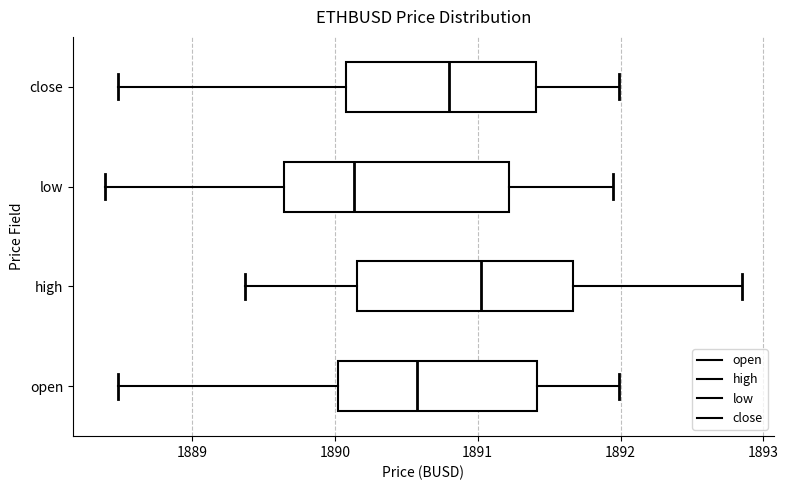

Reading bottom to top, read every box against the x-axis: the position of its median line, the range the box covers, and the ends of its whiskers. The values are not printed on the chart, so give them approximately, as read against the axis.

open: median 1890.6, box 1890.0 to 1891.4, whiskers 1888.5 to 1892.0
high: median 1891.0, box 1890.2 to 1891.7, whiskers 1889.4 to 1892.9
low: median 1890.1, box 1889.6 to 1891.2, whiskers 1888.4 to 1892.0
close: median 1890.8, box 1890.1 to 1891.4, whiskers 1888.5 to 1892.0